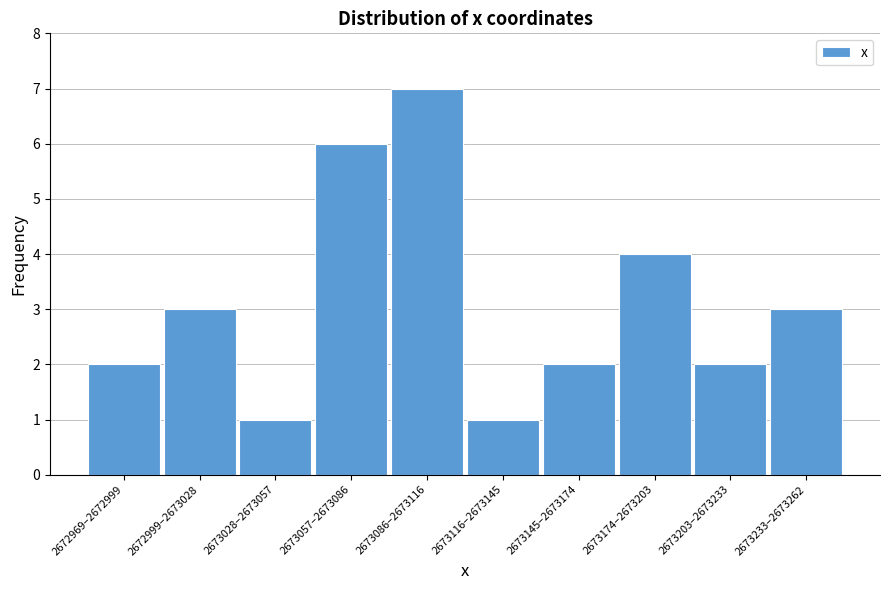

Reading left to right, extract all data points from this chart.

2	3	1	6	7	1	2	4	2	3